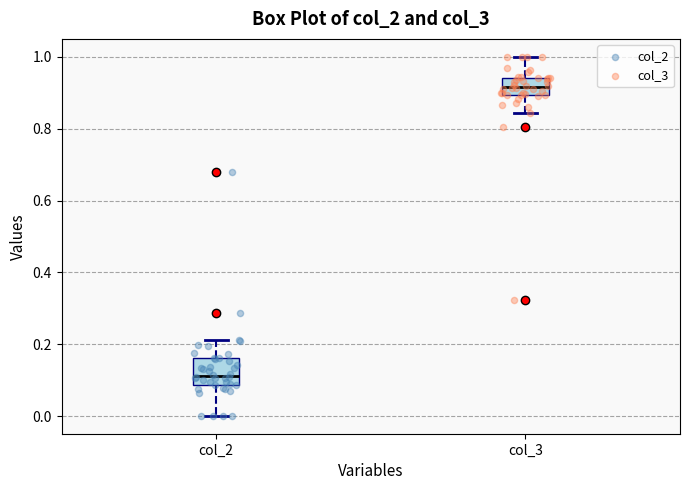

Which box has the lowest median line?

col_2